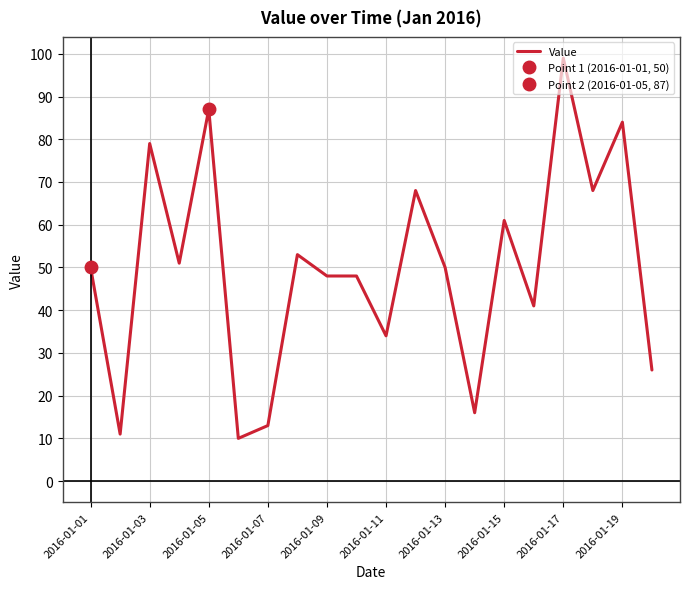

True or false: Value has a value of 10 at 2016-01-13.

False